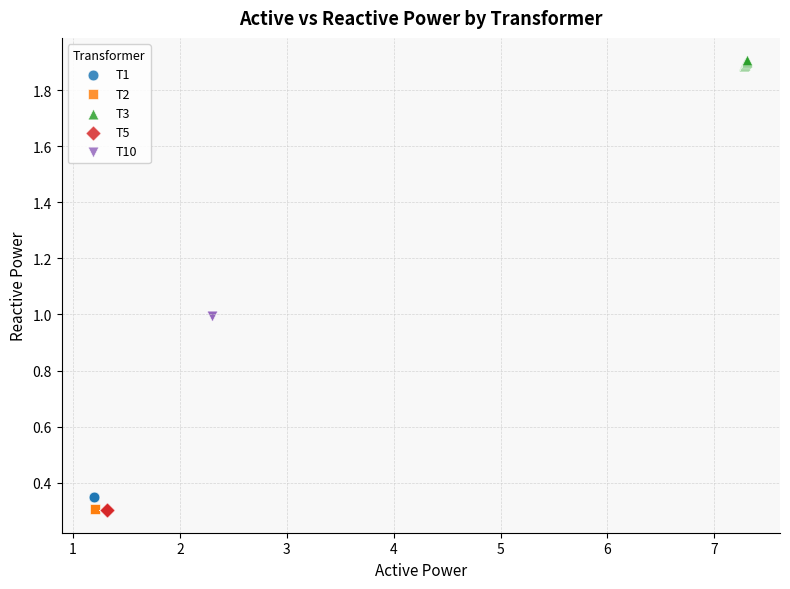

Which series reaches the maximum Y coordinate?

T3